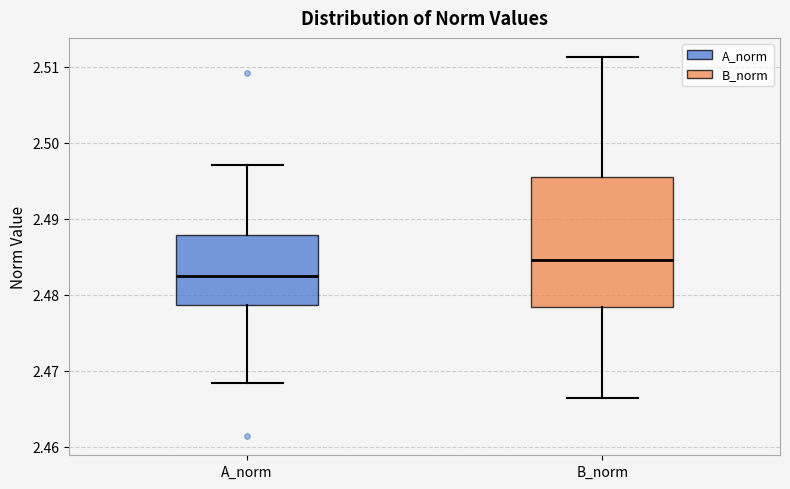

Which box has the highest median line?

B_norm